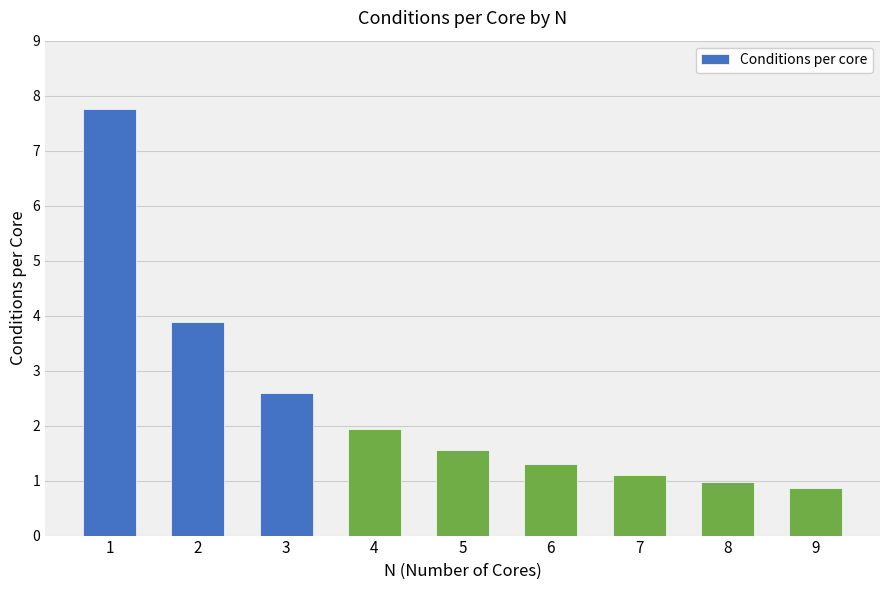

What is the difference between the second highest and minimum values?

3.0